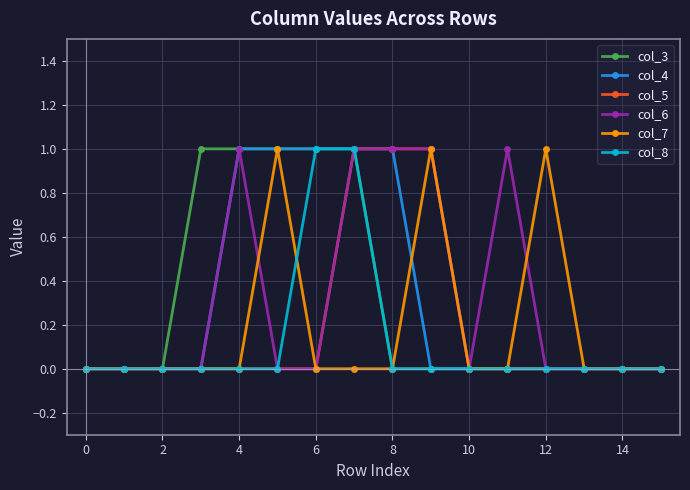

Is this an area chart (filled region under the line)?

No